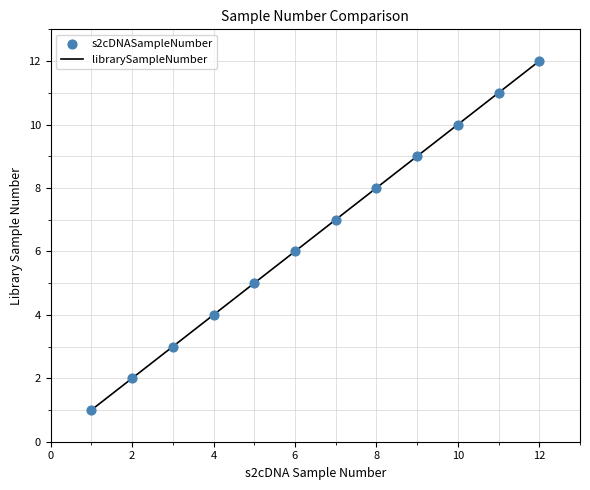

What is the difference between the maximum and minimum values?

11